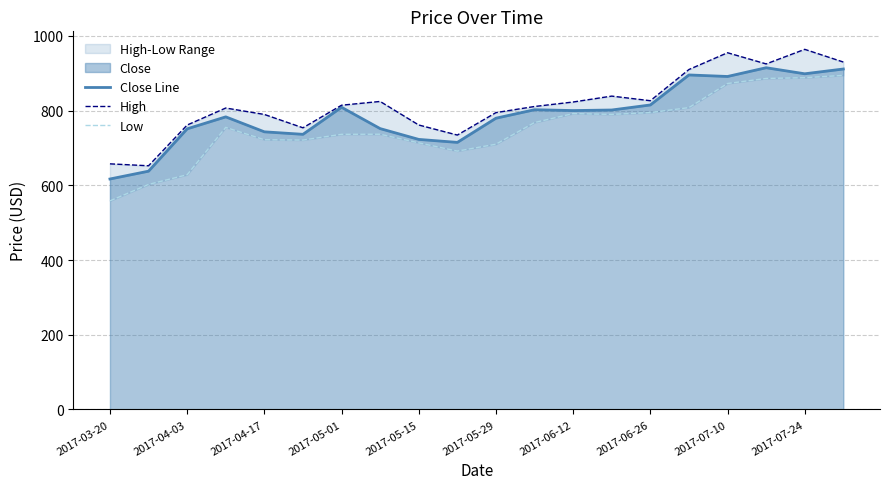

What is the minimum value for Close Line?

616.9